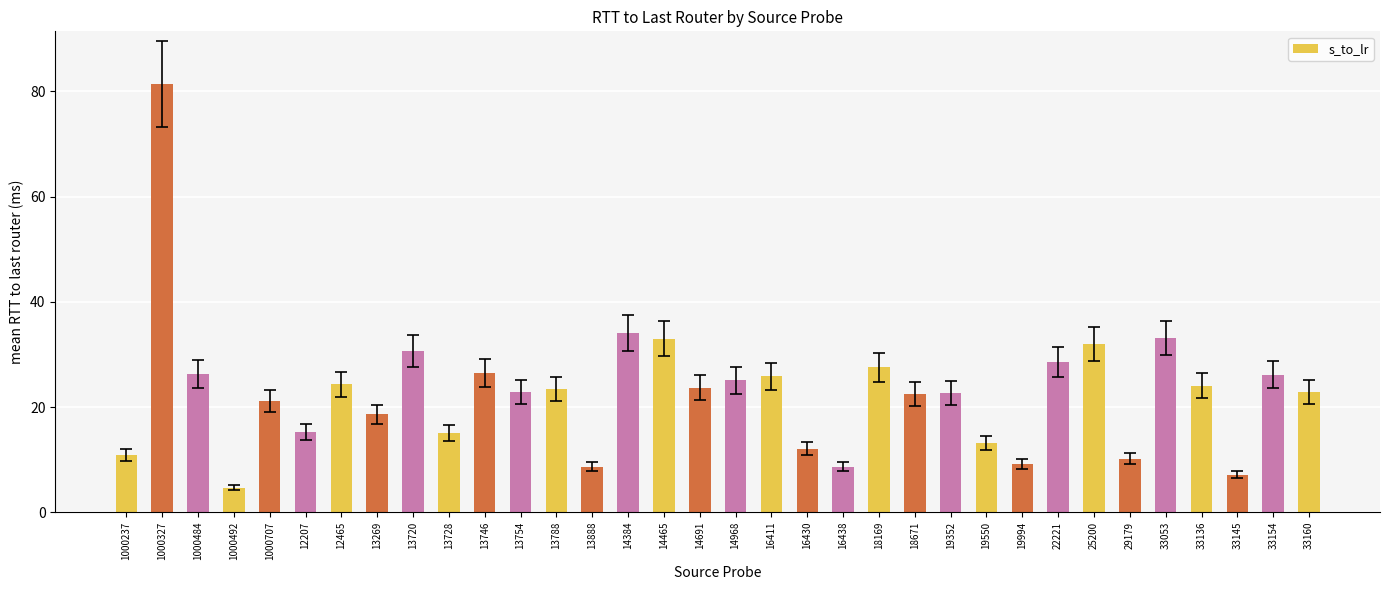

Between 29179 and 12465, which is larger?

12465